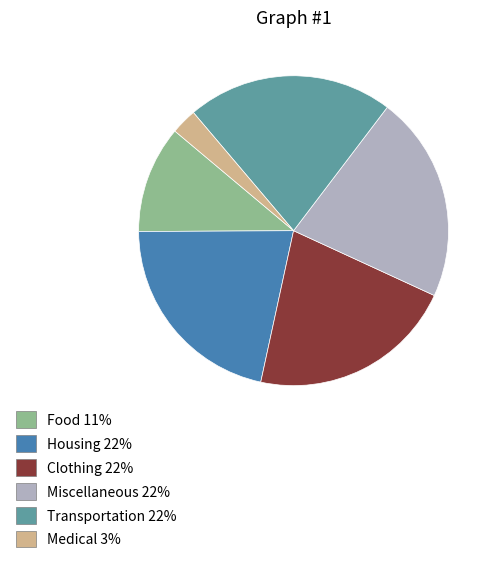

Count the number of slices in the pie.

6